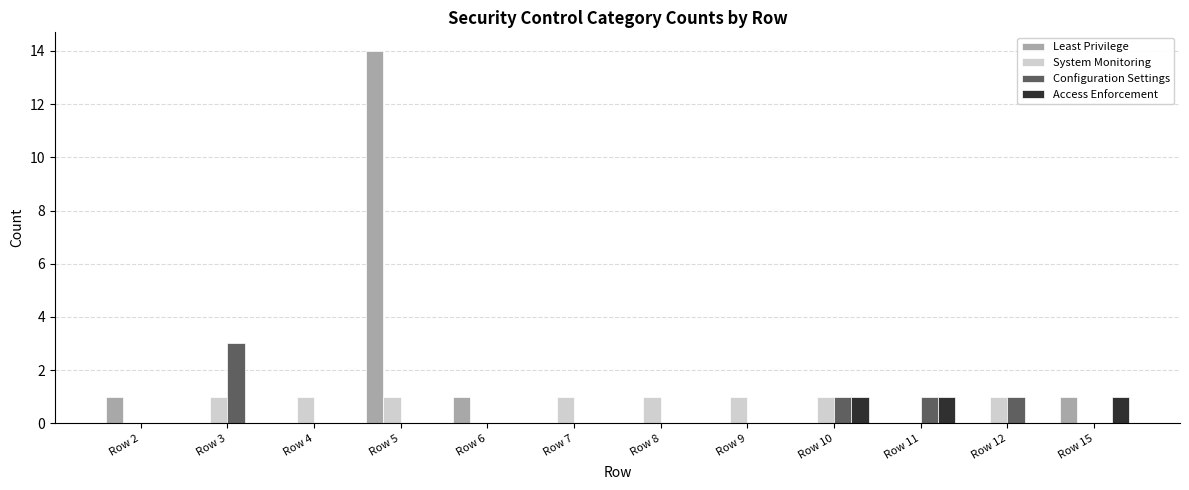

Reading left to right, what are all the values shown in this chart?

Least Privilege: 1	0	0	14	1	0	0	0	0	0	0	1
System Monitoring: 0	1	1	1	0	1	1	1	1	0	1	0
Configuration Settings: 0	3	0	0	0	0	0	0	1	1	1	0
Access Enforcement: 0	0	0	0	0	0	0	0	1	1	0	1